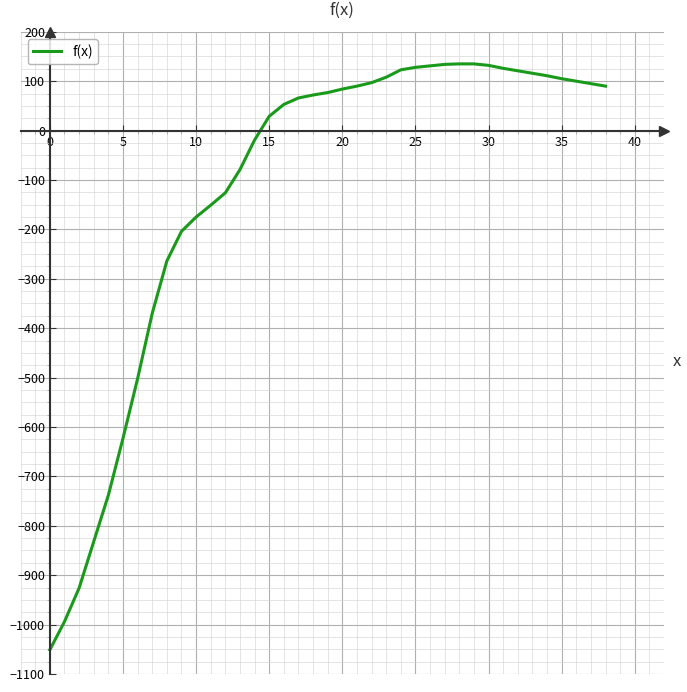

What is the difference between the maximum and minimum values?

1186